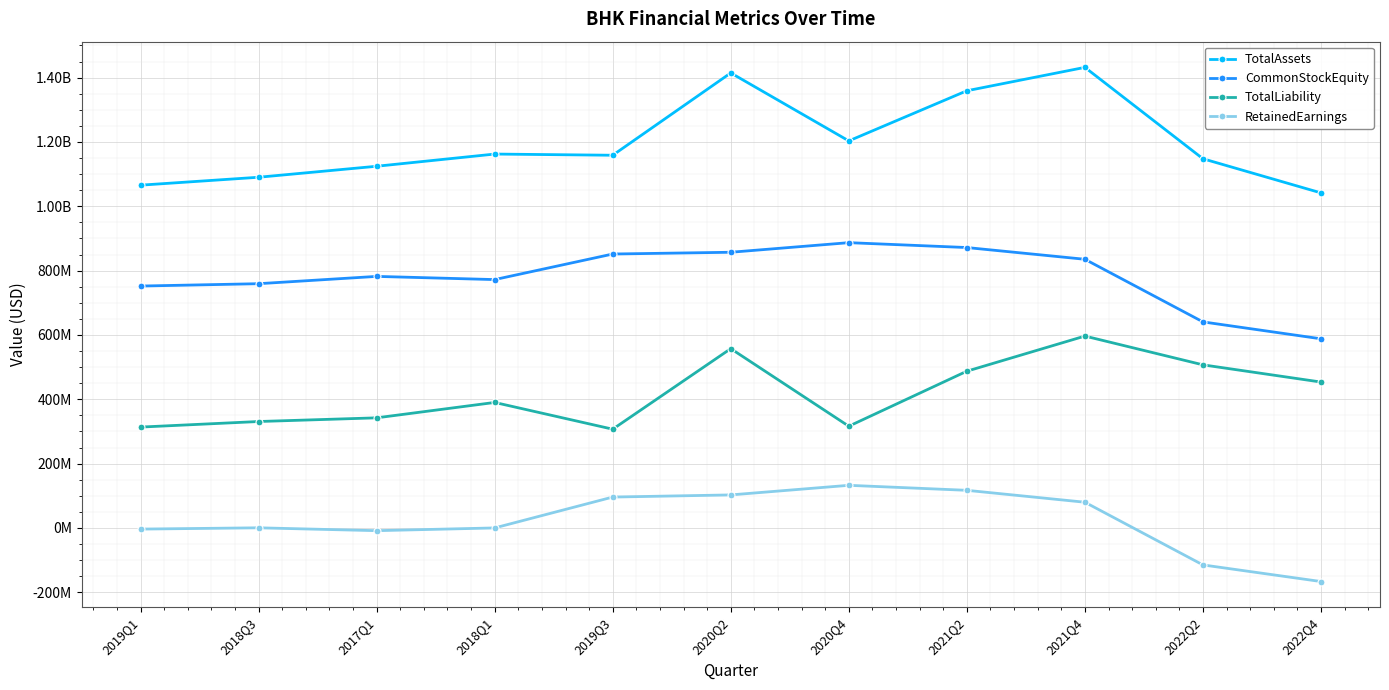

True or false: RetainedEarnings has more than 2 interior local peaks.

False